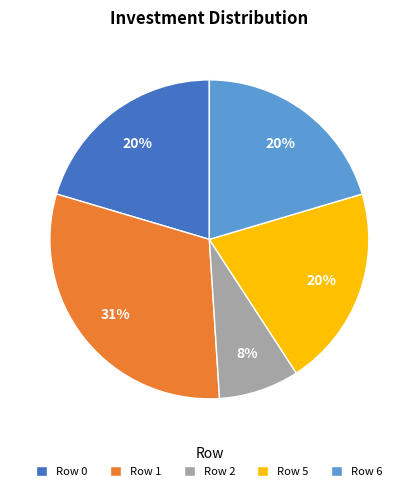

Is the sum of Row 2 and Row 1 greater than half?

No